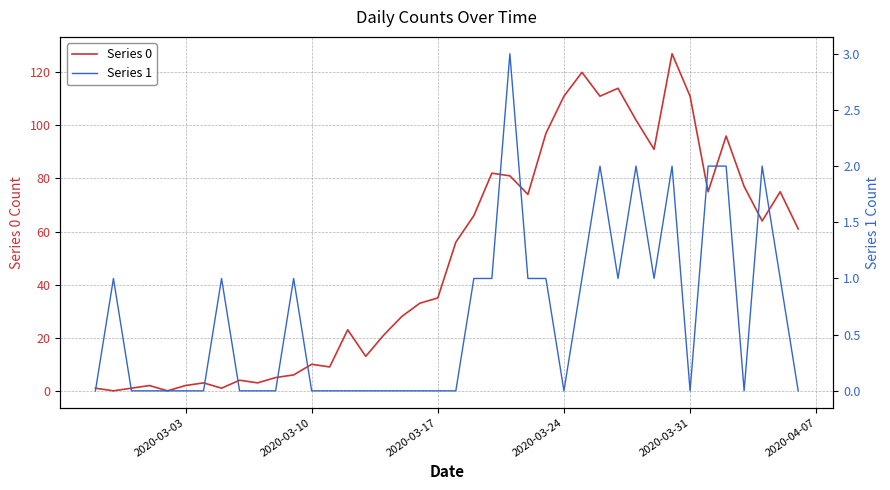

True or false: Series 1 has more than 0 interior local peaks.

True